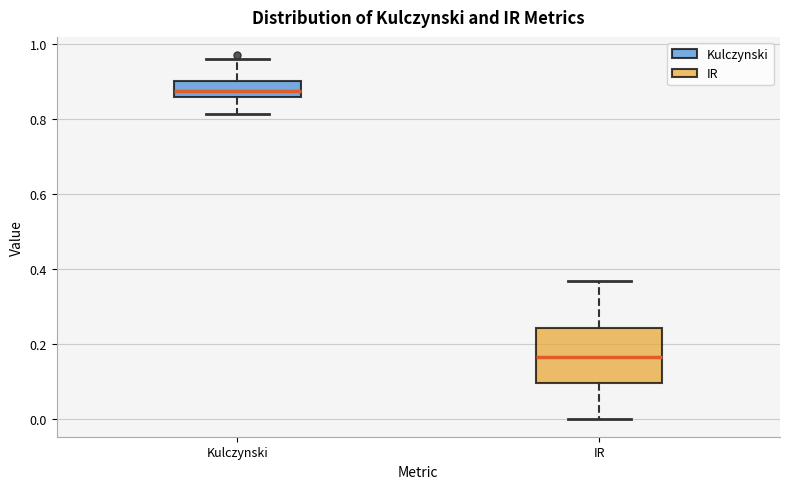

Reading left to right, transcribe this box plot: for each box, give where its median line is, the range the box spans, and where its two whiskers end, as read against the y-axis. The values are not printed on the chart, so give them approximately, as read against the axis.

Kulczynski: median 0.88, box 0.86 to 0.90, whiskers 0.82 to 0.96
IR: median 0.16, box 0.10 to 0.24, whiskers 0.00 to 0.36